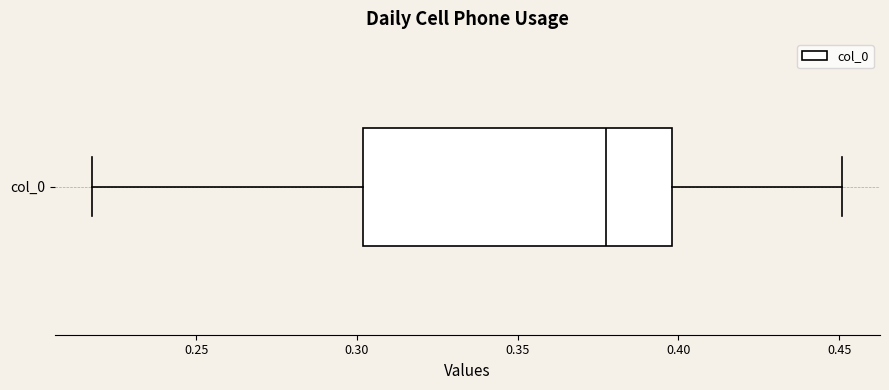

Read this box plot against the x-axis: the position of the median line, the range covered by the box, and the ends of both whiskers. The values are not printed on the chart, so give them approximately, as read against the axis.

median 0.38, box 0.30 to 0.40, whiskers 0.22 to 0.45